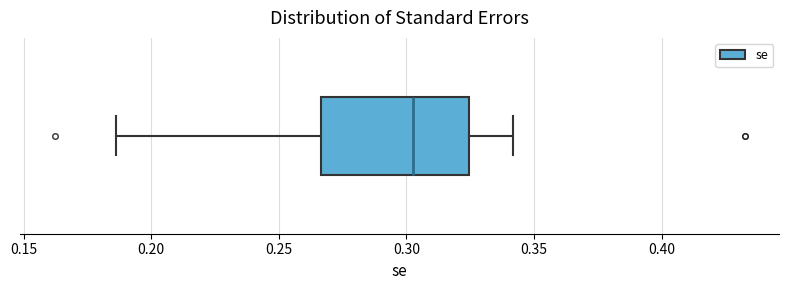

Where does the right whisker of the box end on the x-axis? The values are not printed on the chart, so give them approximately, as read against the axis.

0.340